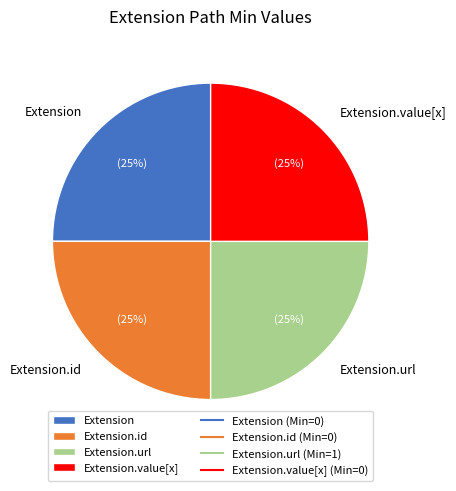

Approximately how many times larger is the value at Extension.value[x] compared to Extension?

1.0